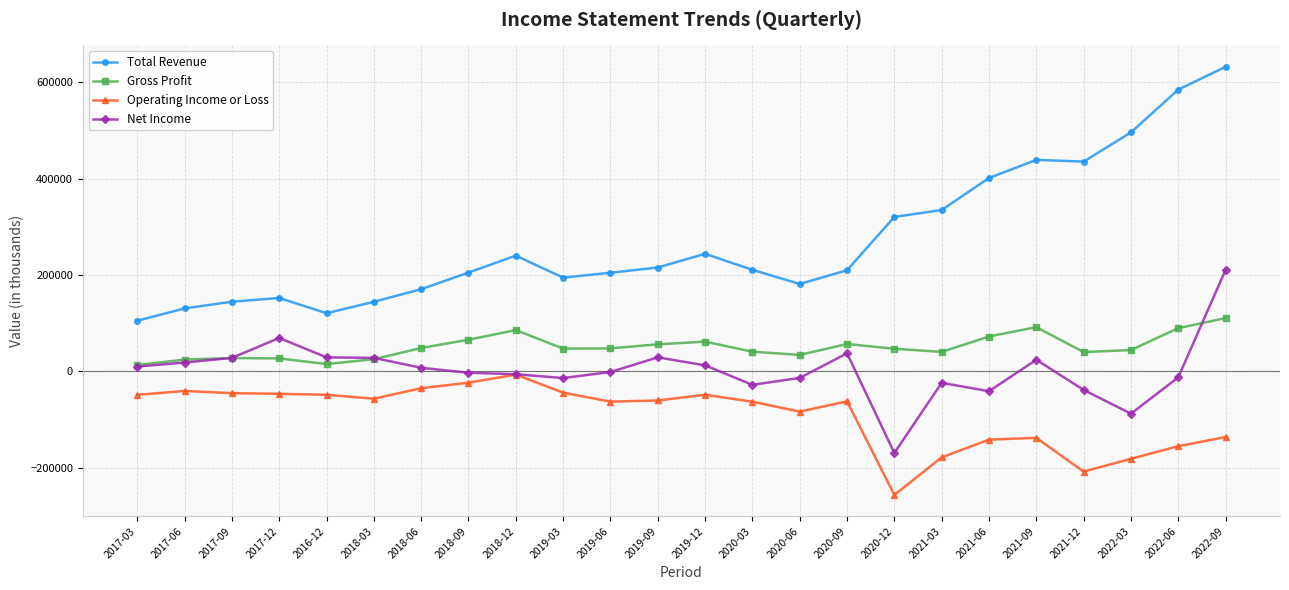

Rank the series by their maximum value, from highest to lowest.

Total Revenue, Net Income, Gross Profit, Operating Income or Loss